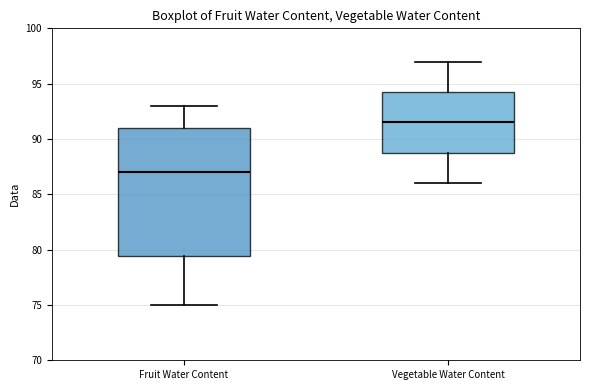

Reading left to right, transcribe this box plot: for each box, give where its median line is, the range the box spans, and where its two whiskers end, as read against the y-axis. The values are not printed on the chart, so give them approximately, as read against the axis.

Fruit Water Content: median 87.0, box 79.5 to 91.0, whiskers 75.0 to 93.0
Vegetable Water Content: median 91.5, box 89.0 to 94.5, whiskers 86.0 to 97.0